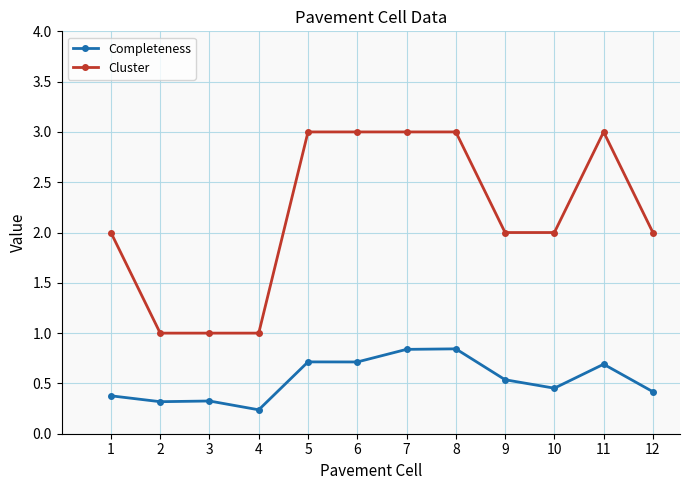

True or false: Completeness has more than 0 interior local peaks.

True